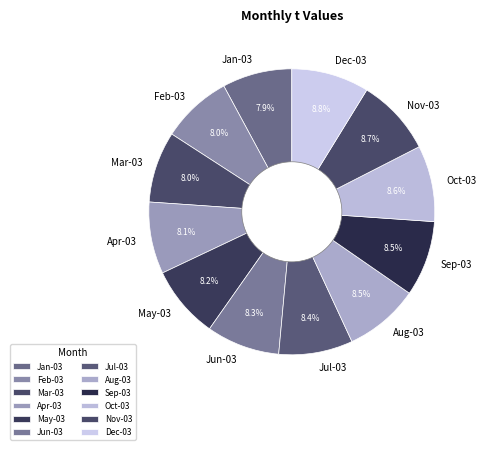

To the nearest percent, what is the difference between the Dec-03 and Jan-03 slice percentages?

1%